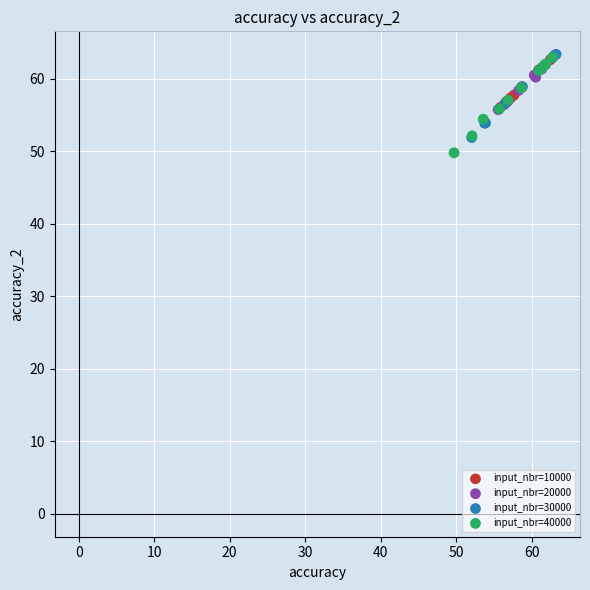

What are all the series names shown in the legend?

input_nbr=10000, input_nbr=20000, input_nbr=30000, input_nbr=40000